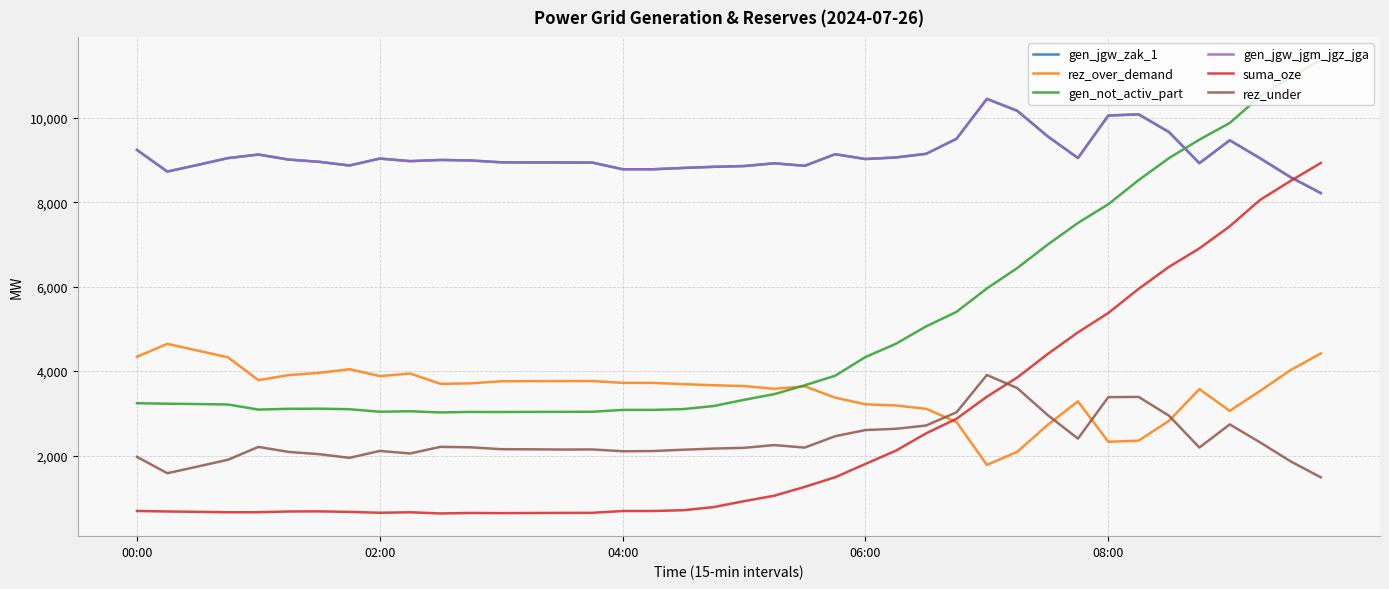

Which series has the widest spread of values?

gen_not_activ_part